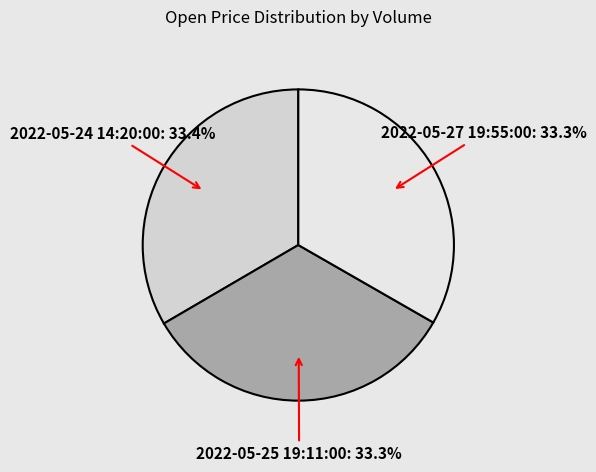

How many segments does this pie chart have?

3